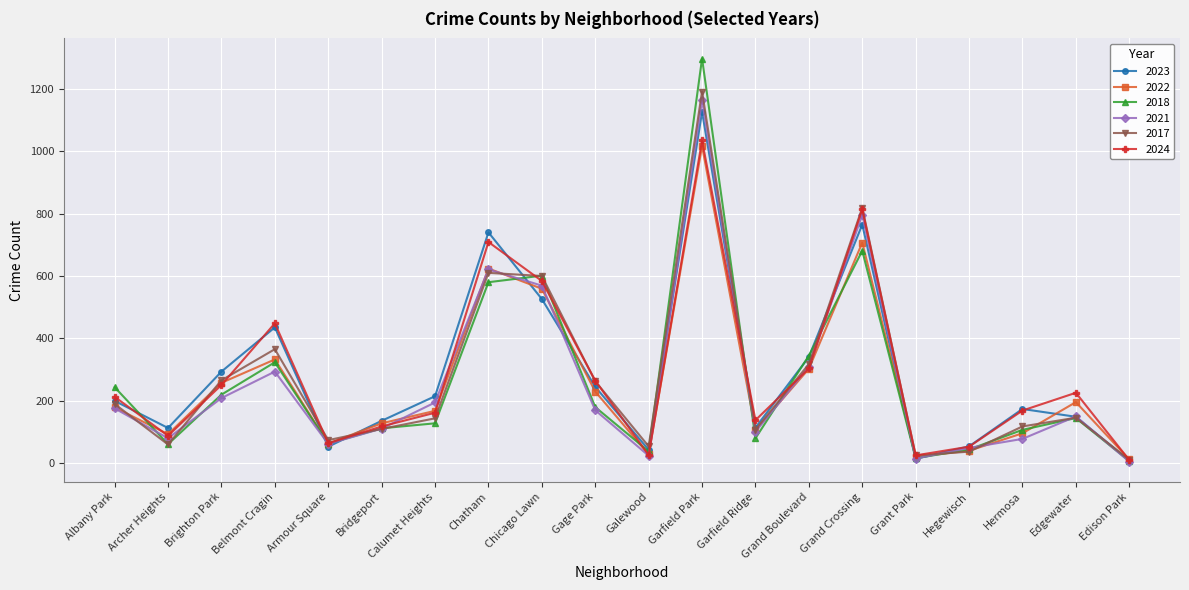

At which category does 2018 reach its first local peak?

Belmont Cragin